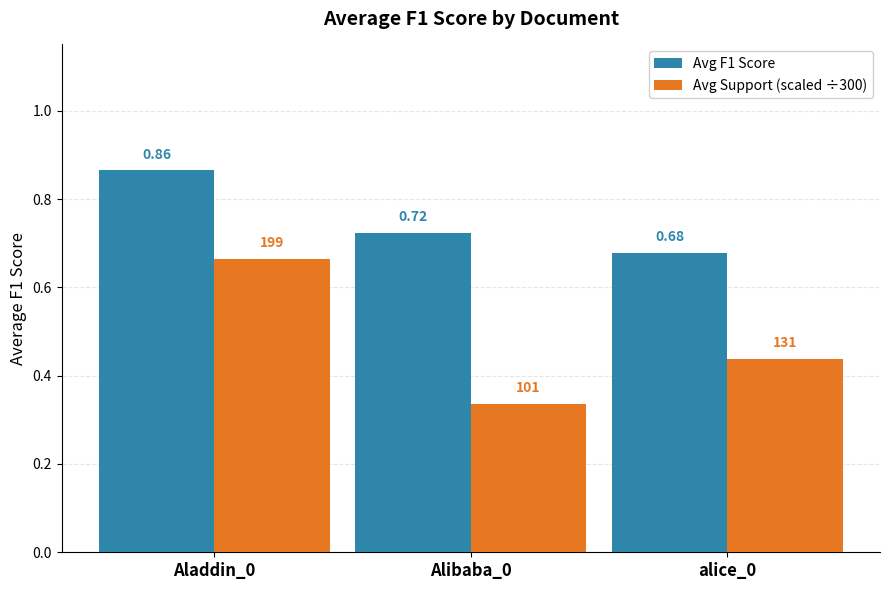

At how many categories does at least one series exceed 0?

3